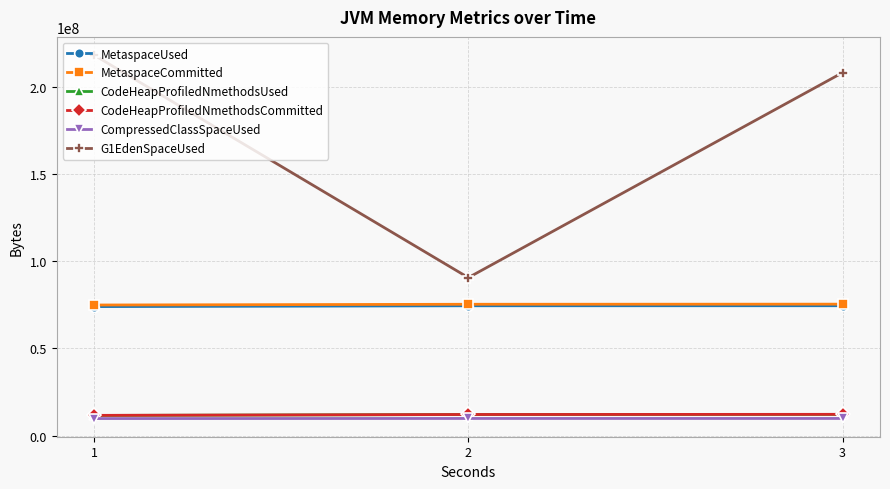

Where does the CompressedClassSpaceUsed series first go above 9909783?

2